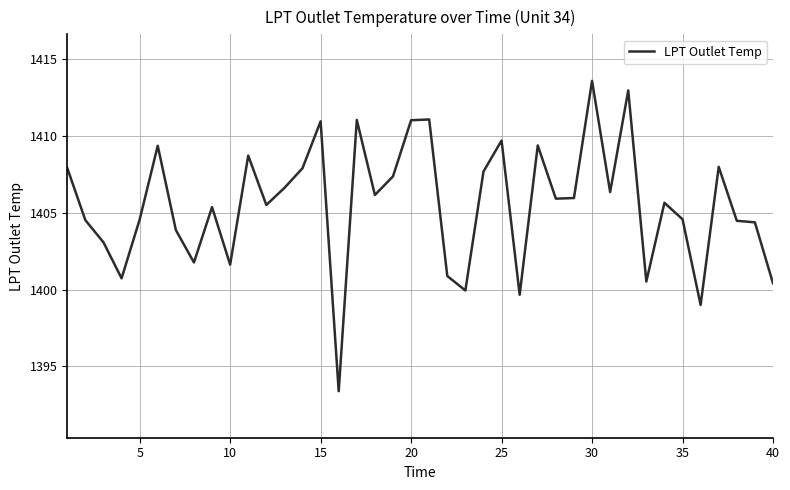

What is the greatest value displayed?

1413.6